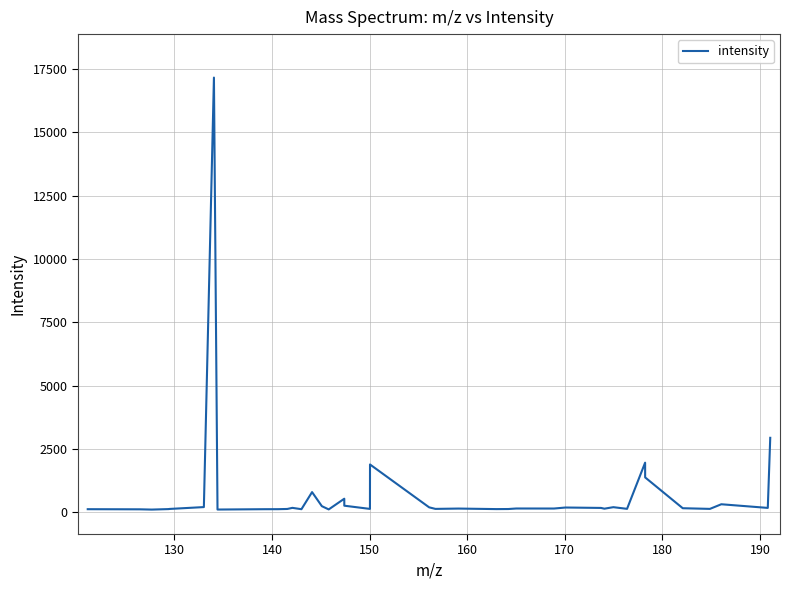

What is the difference between the maximum and minimum values?

17050.1